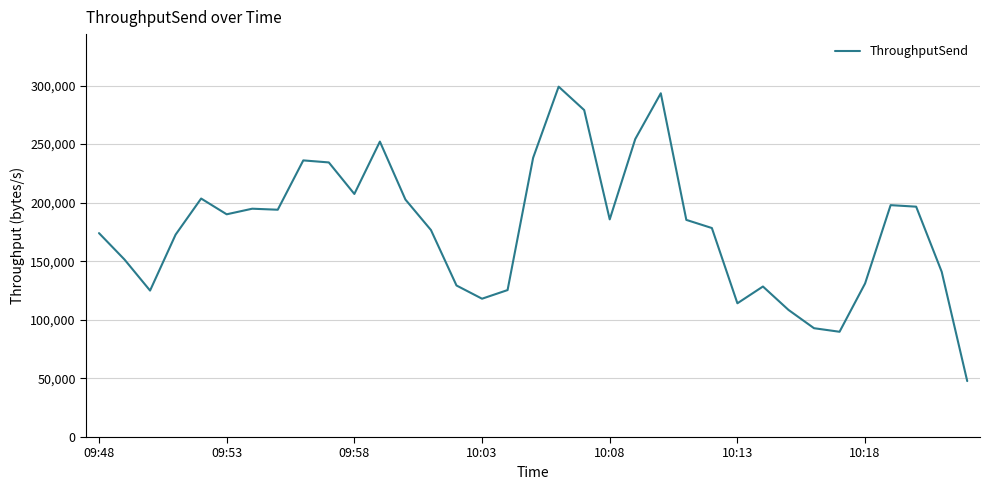

What is the smallest value displayed?

47743